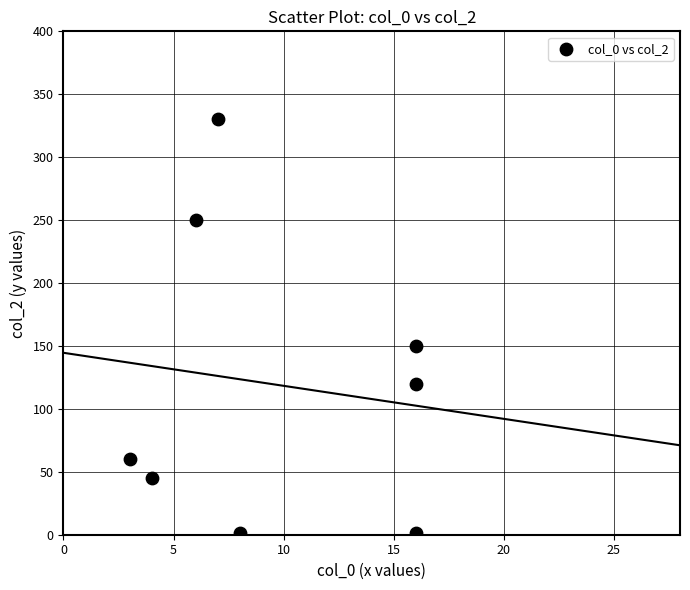

What is the range of X values (max minus min)?

13